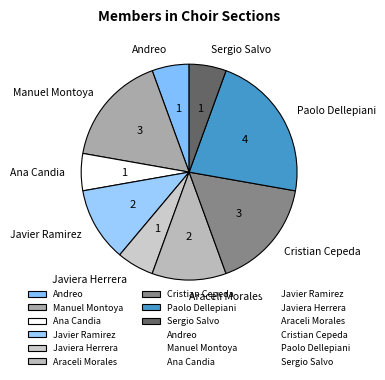

The Javiera Herrera slice represents 6% of the pie. True or false?

True